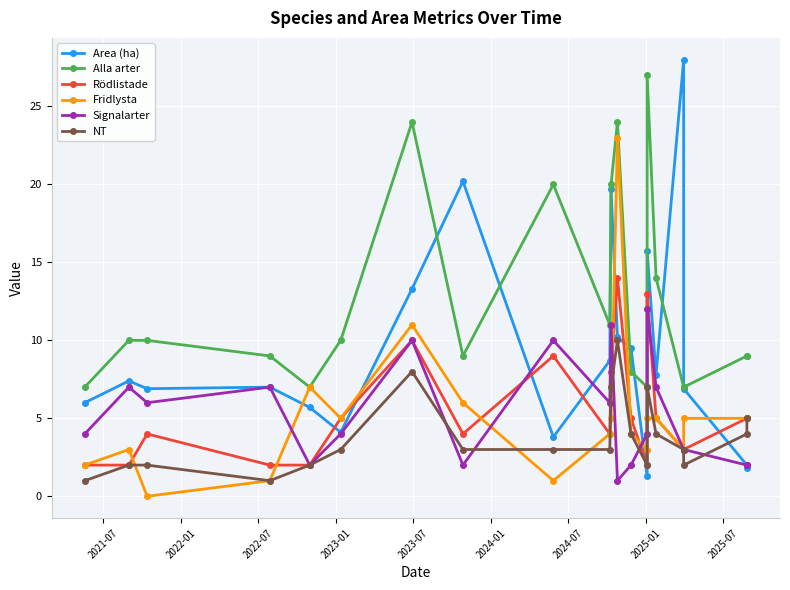

What is the maximum value for Fridlysta?

23.0